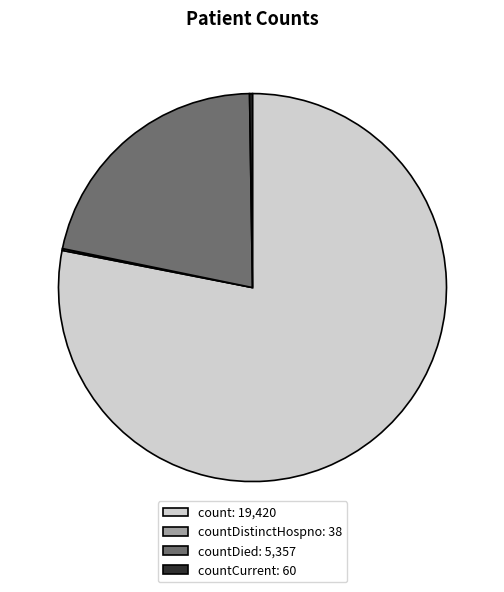

Which slice is the largest?

count: 19,420